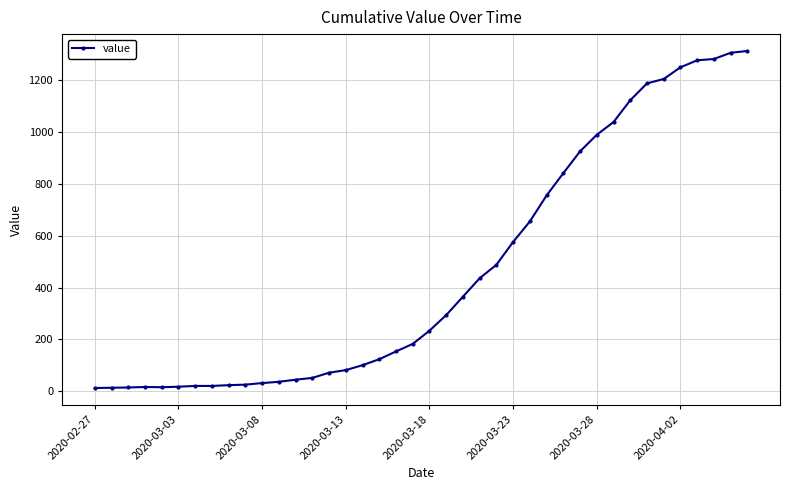

What is the maximum value shown in the chart?

1312